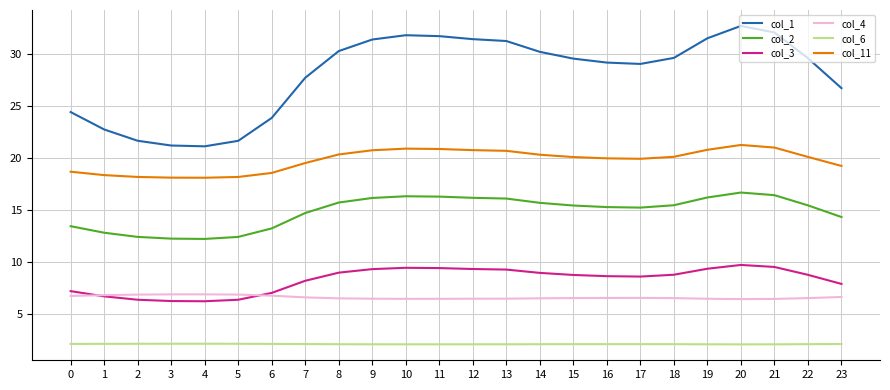

What is the average value of the col_2 series?

14.8